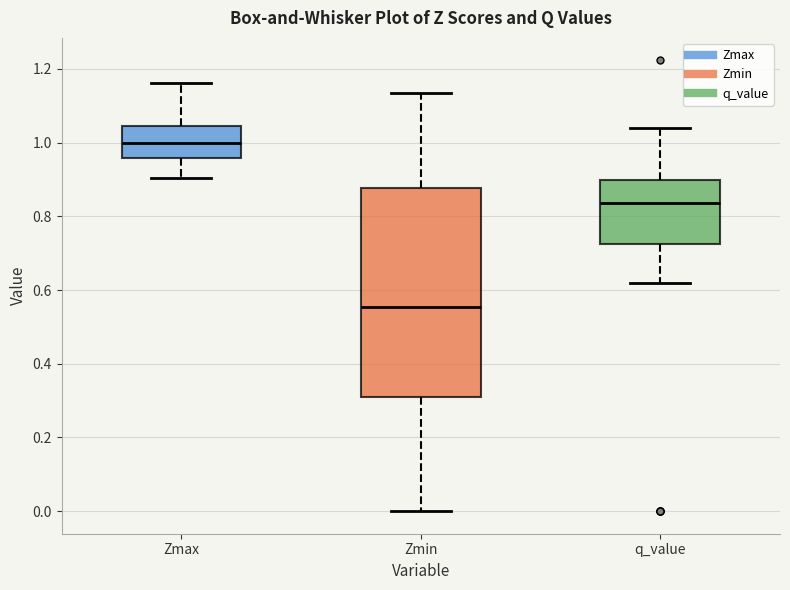

Where is the lower edge of the box for q_value on the y-axis? The values are not printed on the chart, so give them approximately, as read against the axis.

0.72